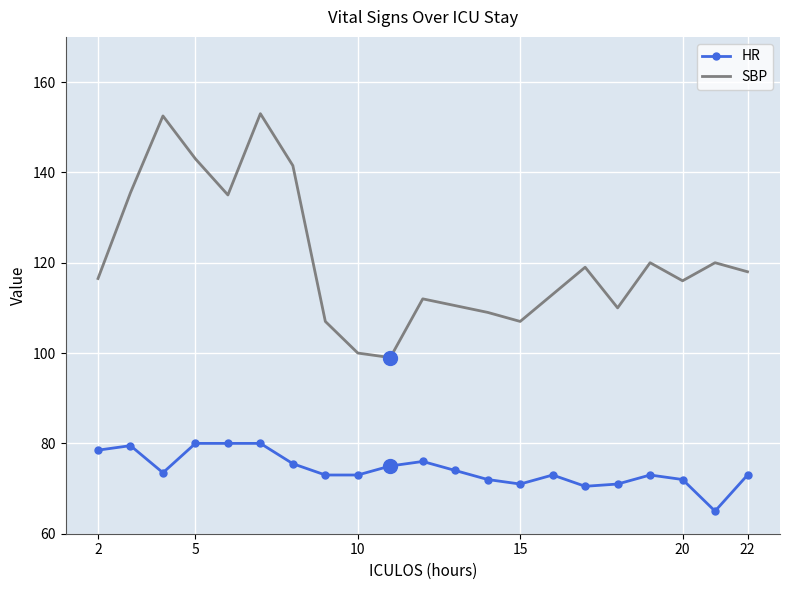

What is the maximum value shown in the chart?

153.0